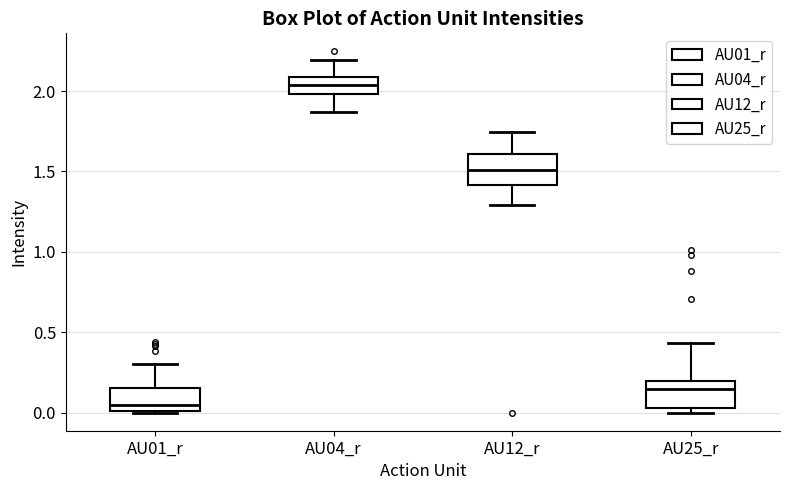

Where does the upper whisker of the box for AU12_r end on the y-axis? The values are not printed on the chart, so give them approximately, as read against the axis.

1.75